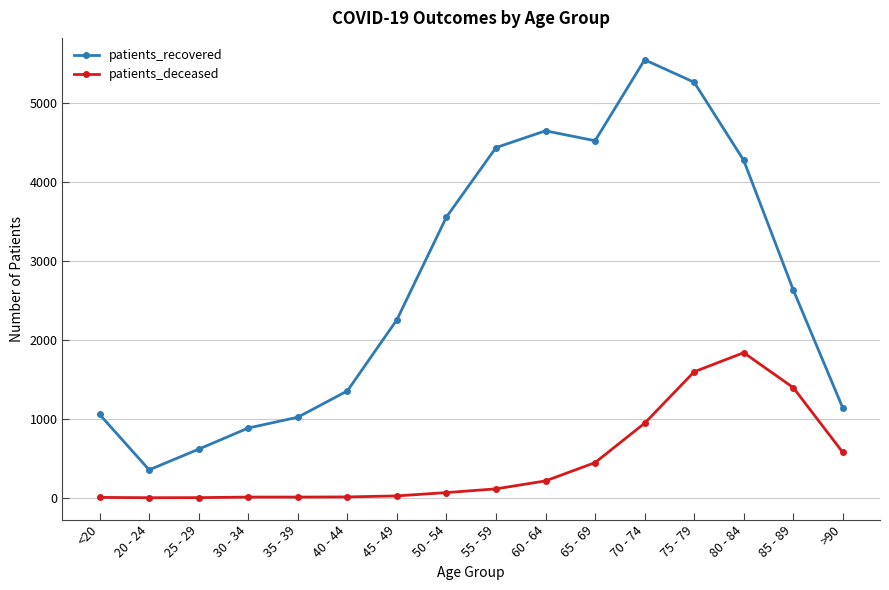

List the series in order of their peak value, lowest first.

patients_deceased, patients_recovered